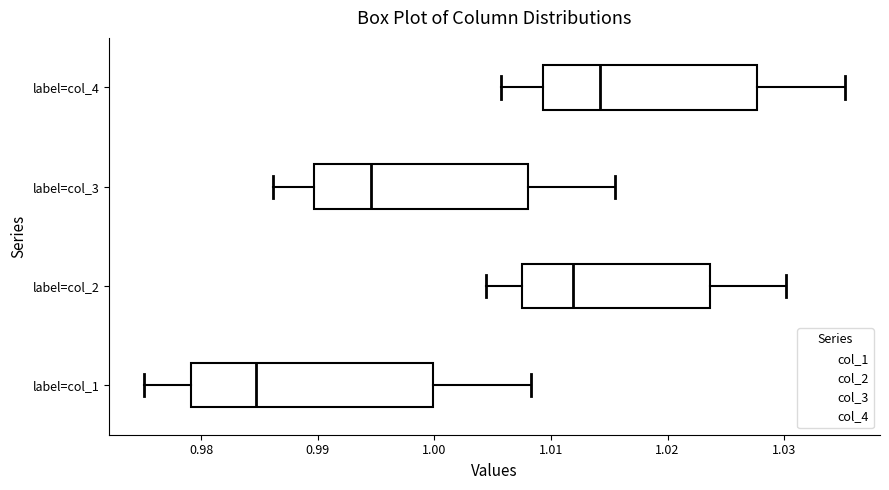

Comparing the boxes themselves (not the whiskers), which one is the widest?

label=col_1